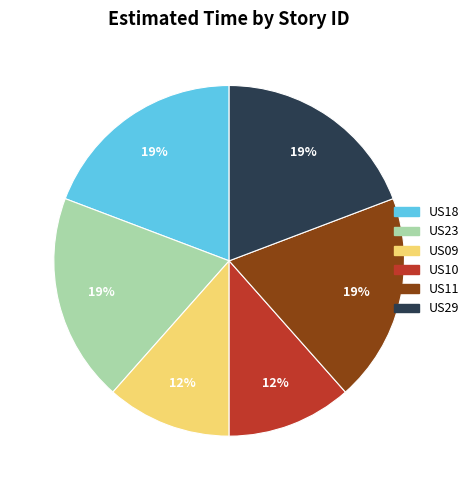

Approximately how many times larger is the value at US10 compared to US29?

0.6